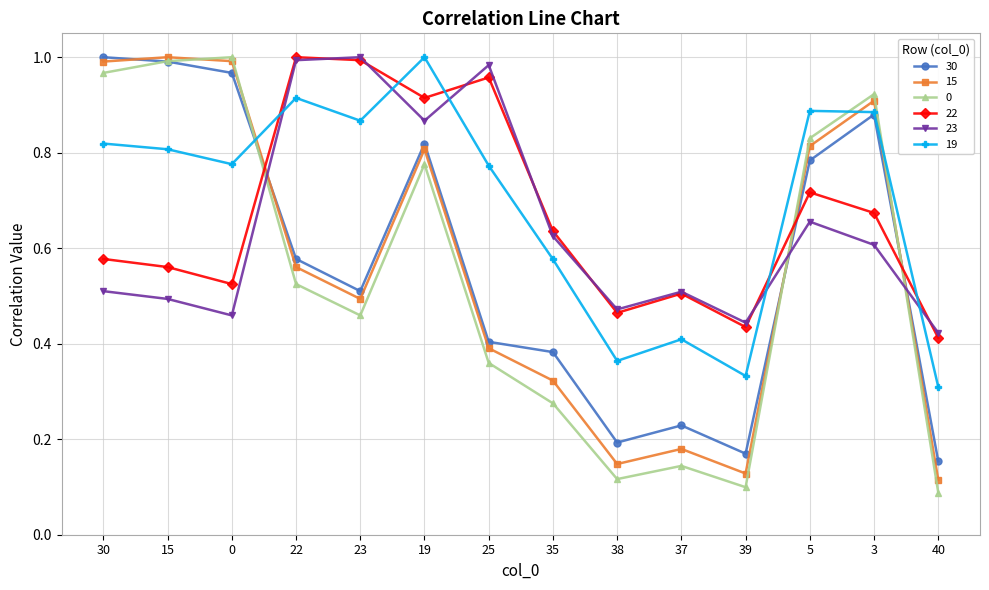

True or false: 19 has a value of 1.0 at 19.

True